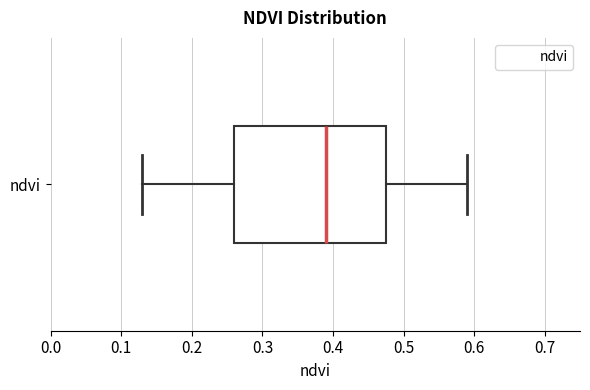

Transcribe this box plot: give where the median line is, the range the box spans, and where the two whiskers end, as read against the x-axis. The values are not printed on the chart, so give them approximately, as read against the axis.

median 0.39, box 0.26 to 0.48, whiskers 0.13 to 0.59